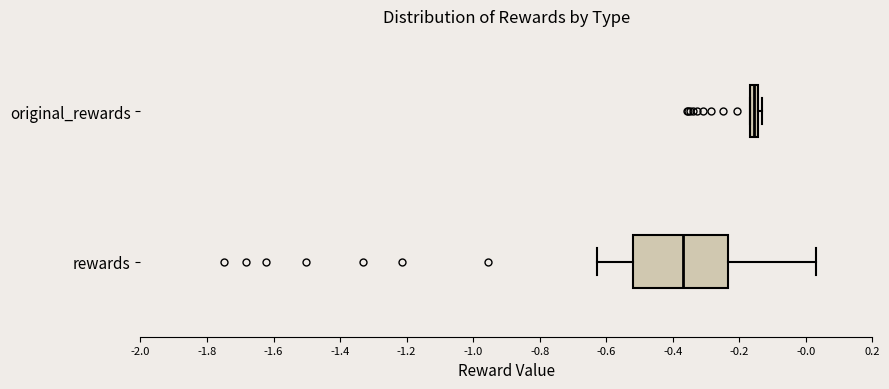

Where is the right edge of the box for original_rewards on the x-axis? The values are not printed on the chart, so give them approximately, as read against the axis.

-0.14